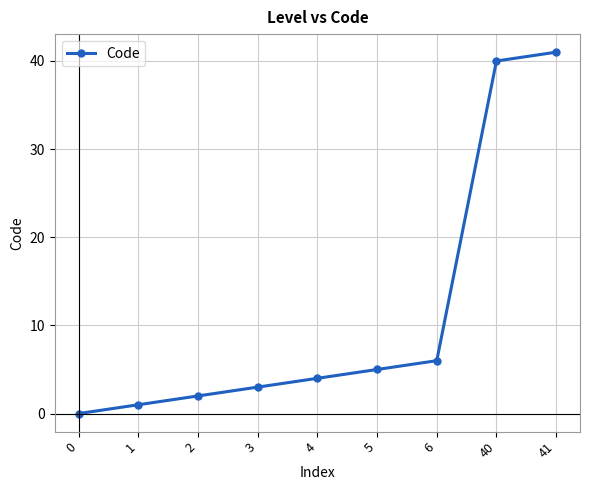

How many lines are shown in the chart?

1